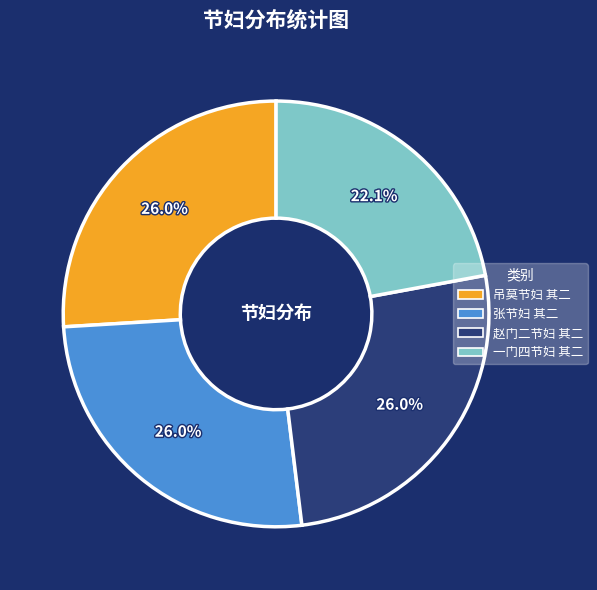

Is the sum of 张节妇 其二 and 吊莫节妇 其二 greater than half?

Yes